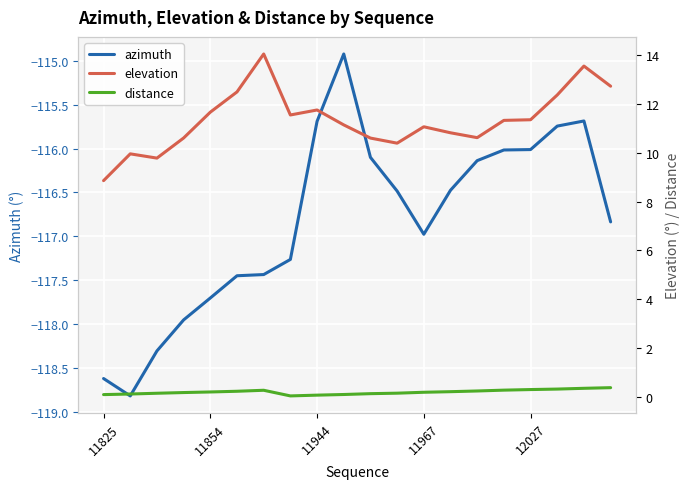

What are all the series names shown in the legend?

azimuth, elevation, distance